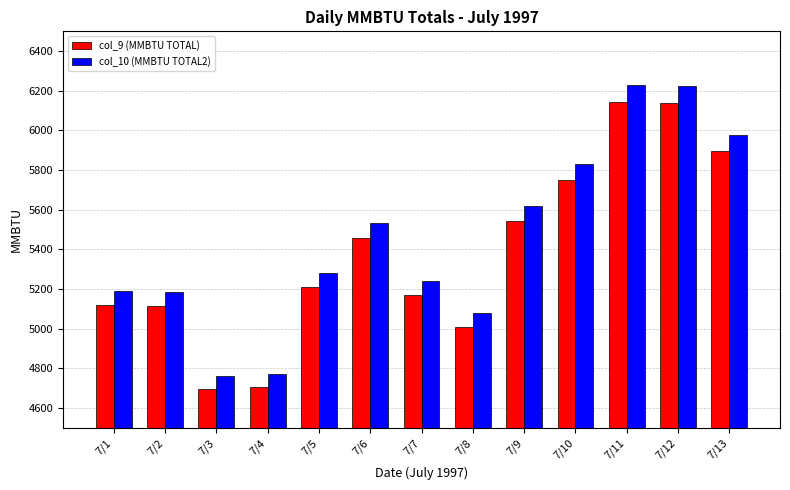

Rank the series by their maximum value, from highest to lowest.

col_10 (MMBTU TOTAL2), col_9 (MMBTU TOTAL)